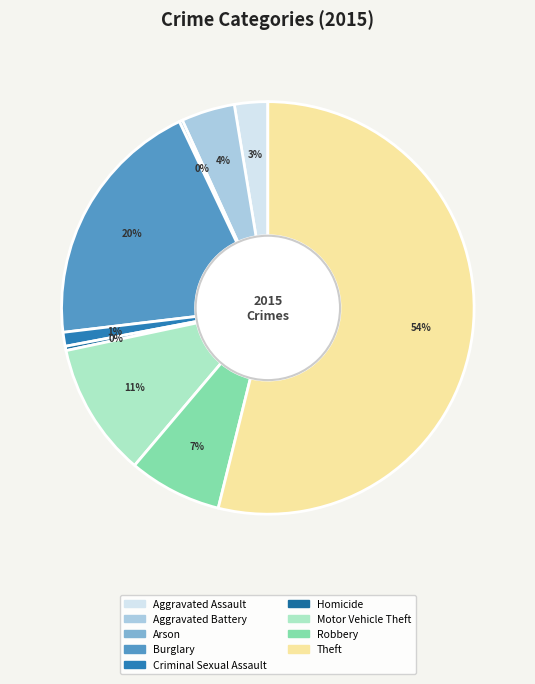

Which slice is the smallest?

Arson